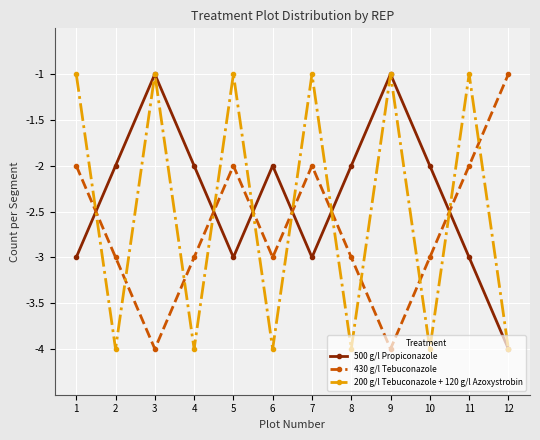

Which series has the largest total across all categories?

500 g/l Propiconazole